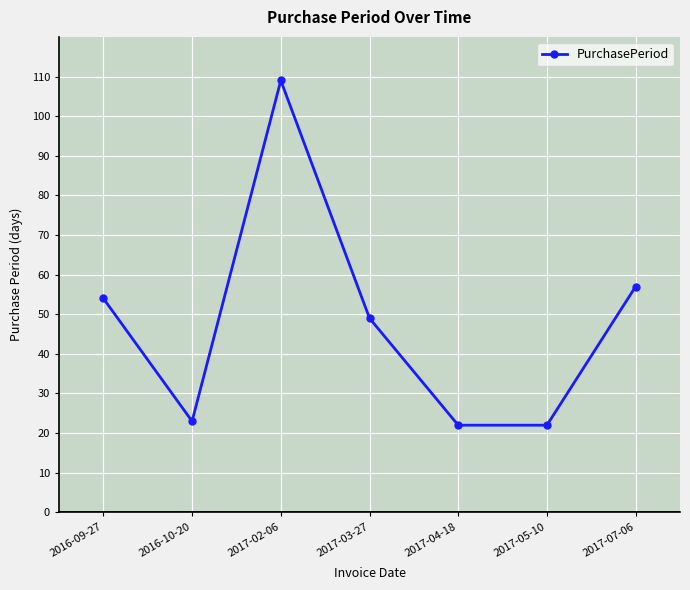

Reading left to right, extract all data points from this chart.

2016-09-27=54	2016-10-20=23	2017-02-06=109	2017-03-27=49	2017-04-18=22	2017-05-10=22	2017-07-06=57